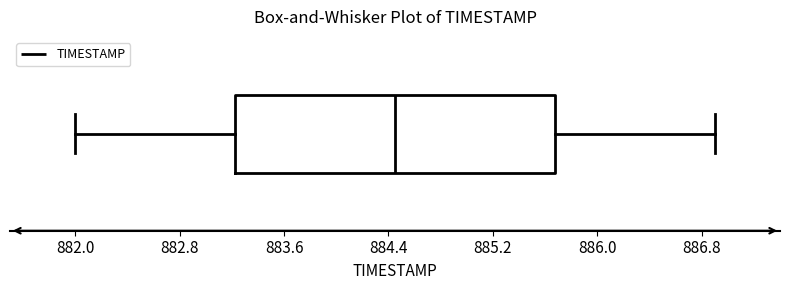

Read this box plot against the x-axis: the position of the median line, the range covered by the box, and the ends of both whiskers. The values are not printed on the chart, so give them approximately, as read against the axis.

median 884.5, box 883.2 to 885.7, whiskers 882.0 to 886.9